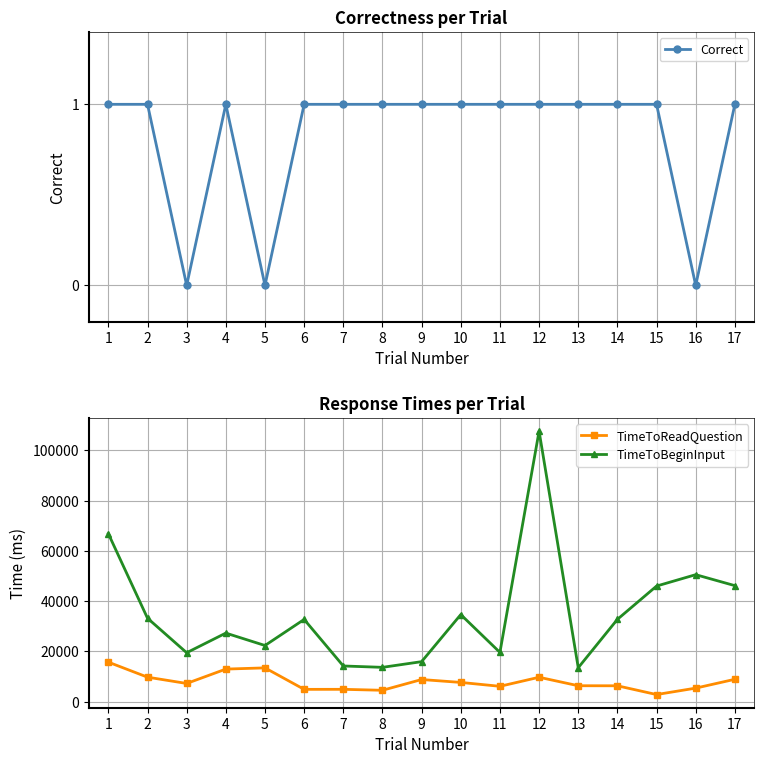

How many Correct values are between 1 and 2?

14